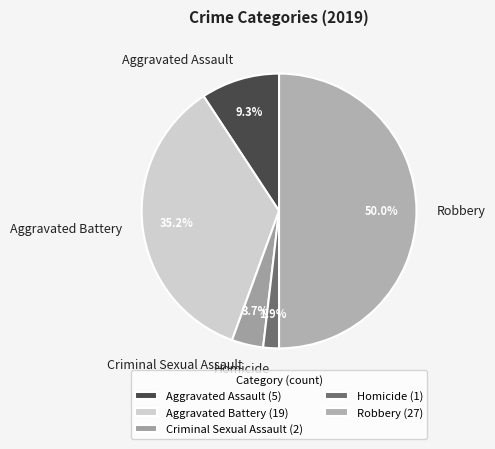

How many segments does this pie chart have?

5